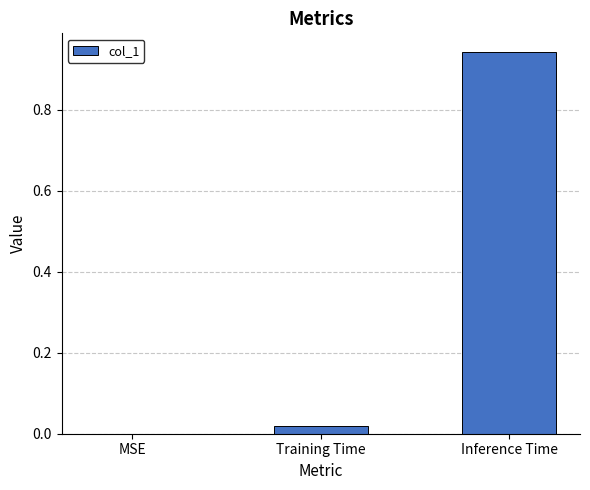

Which category has the highest value across all series?

Inference Time